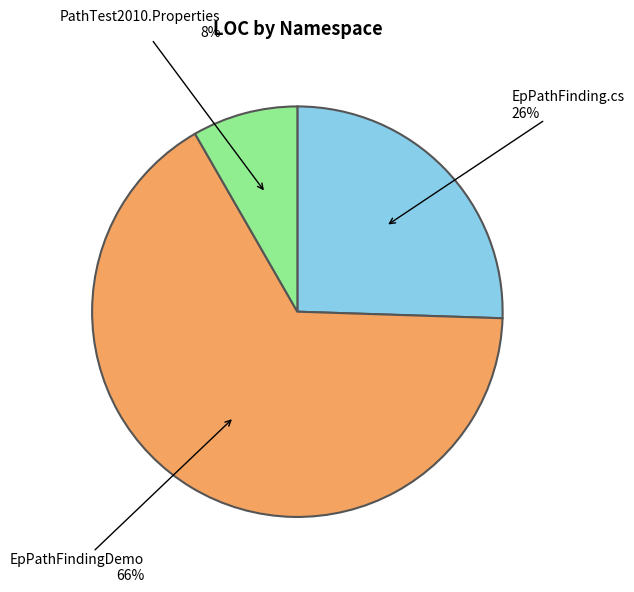

Between EpPathFinding.cs and EpPathFindingDemo, which is larger?

EpPathFindingDemo